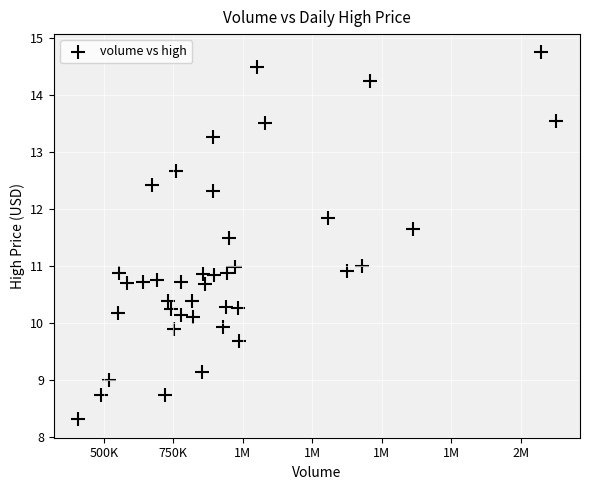

What is the range of Y values (max minus min)?

6.4